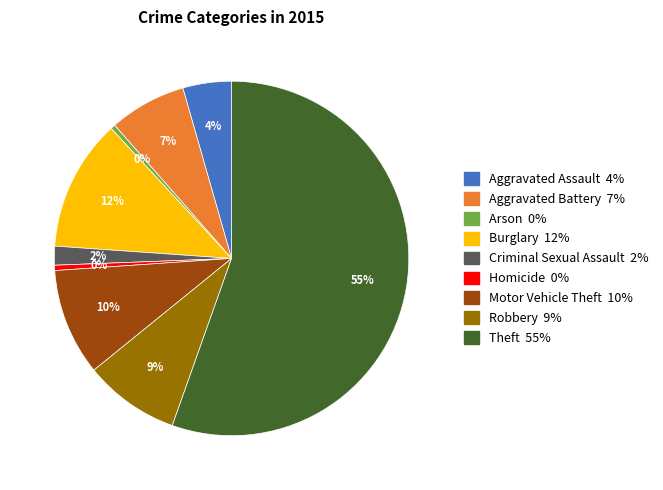

To the nearest percent, what is the average slice percentage?

11%